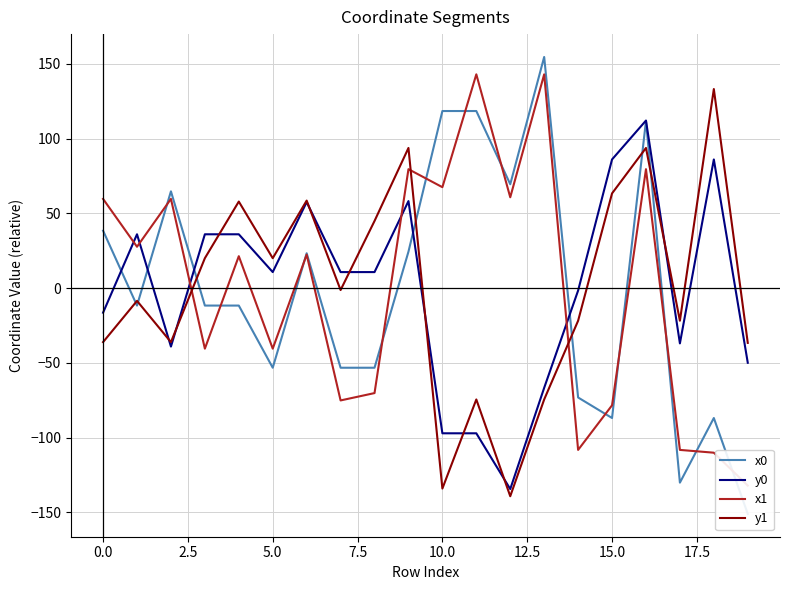

What is the value of the y1 point at the 8th from the left?

-1.3